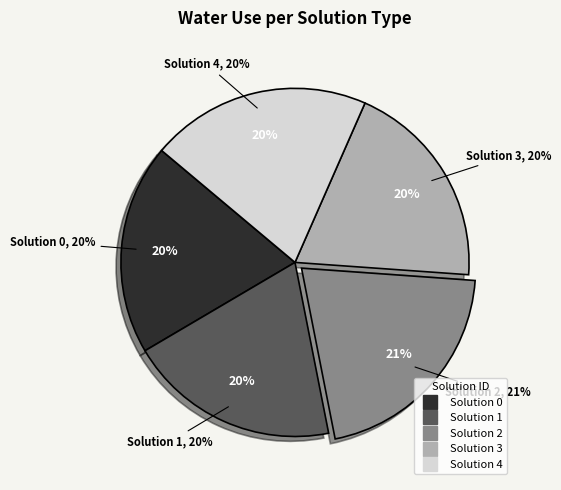

Is it true that 54 is 2% of the pie?

False